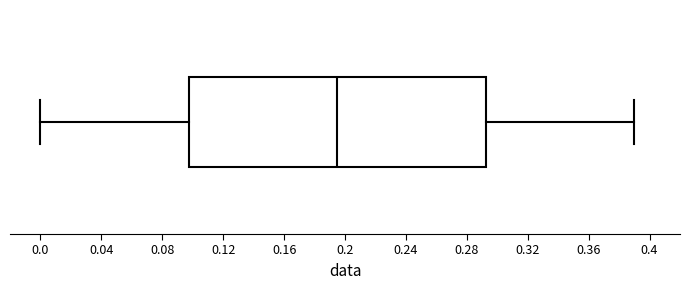

Read this box plot against the x-axis: the position of the median line, the range covered by the box, and the ends of both whiskers. The values are not printed on the chart, so give them approximately, as read against the axis.

median 0.195, box 0.100 to 0.295, whiskers 0.000 to 0.390